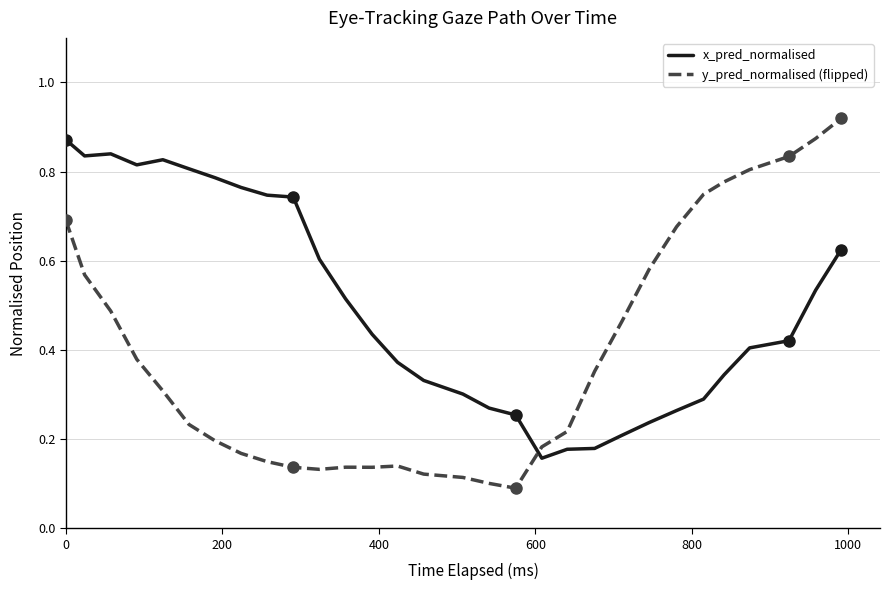

Which series has the largest total across all categories?

x_pred_normalised